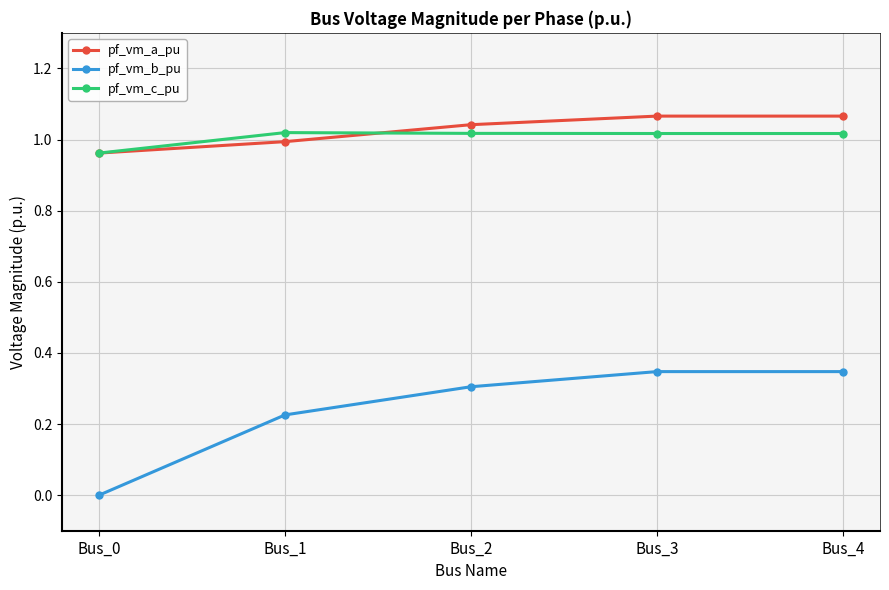

True or false: pf_vm_a_pu has more than 2 interior local peaks.

False